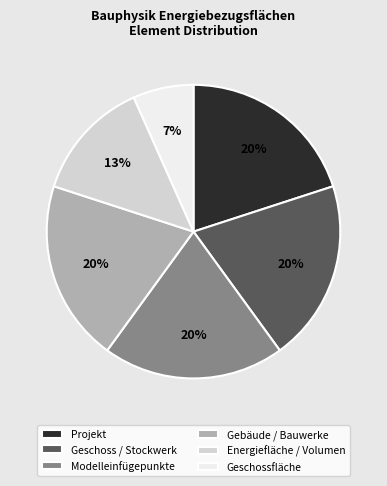

Does Geschoss / Stockwerk represent more than half of the total?

No